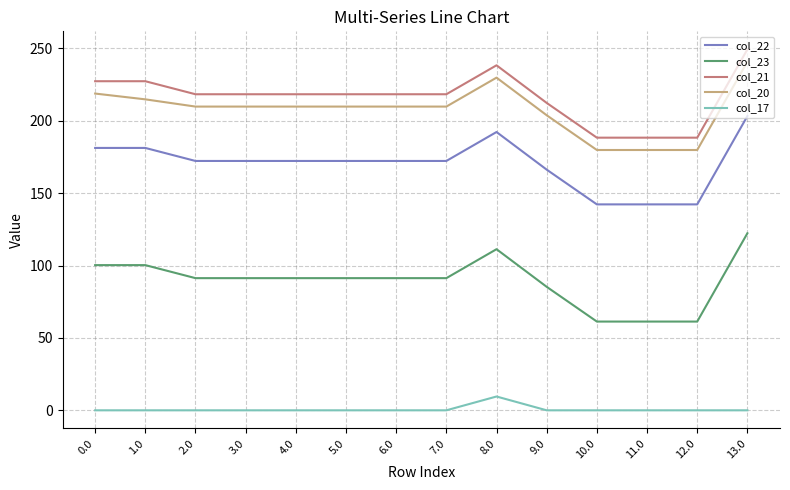

At which category does the chart reach its peak across all series?

13.0